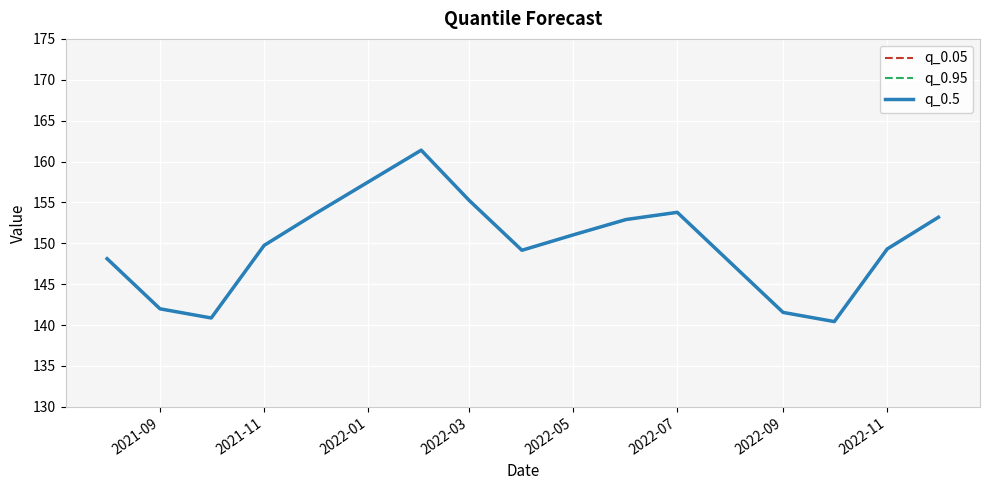

Is it true that q_0.5 equals 78.8 at 2022-01?

False